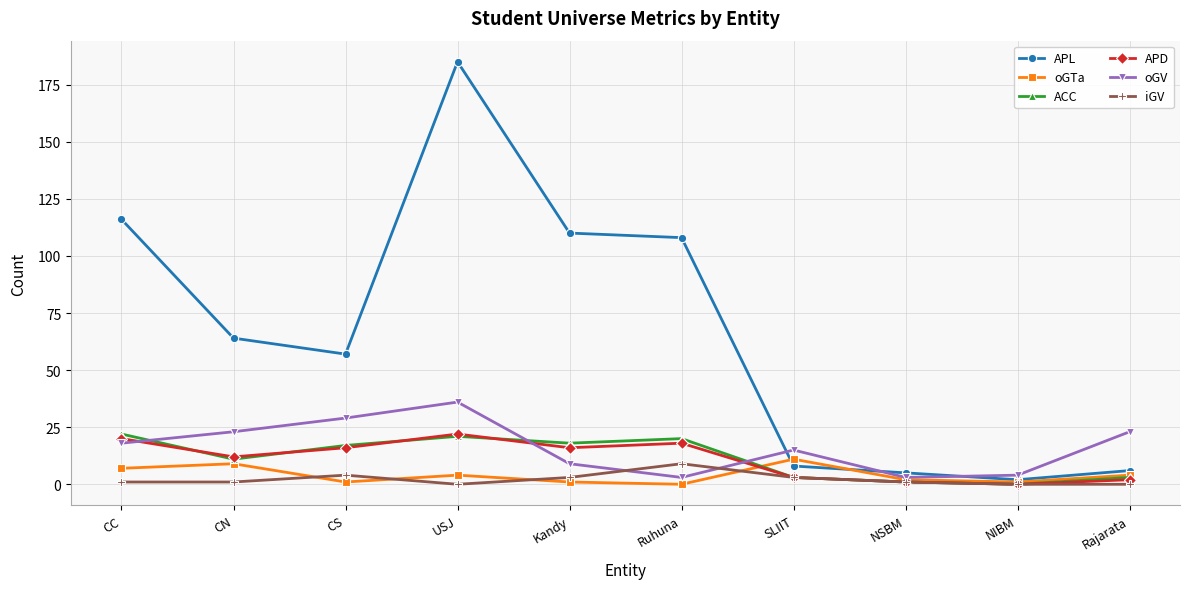

True or false: APL and iGV cross at least once.

False